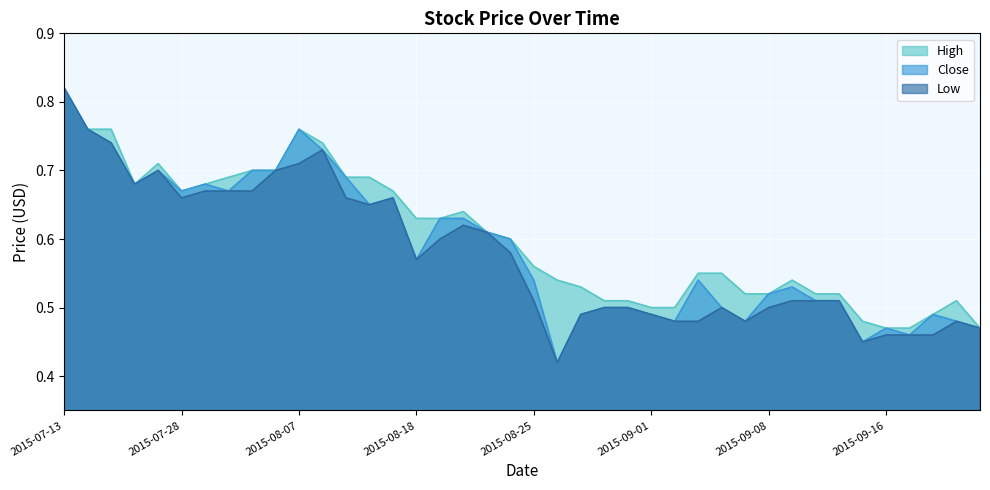

Which series has the largest total across all categories?

High